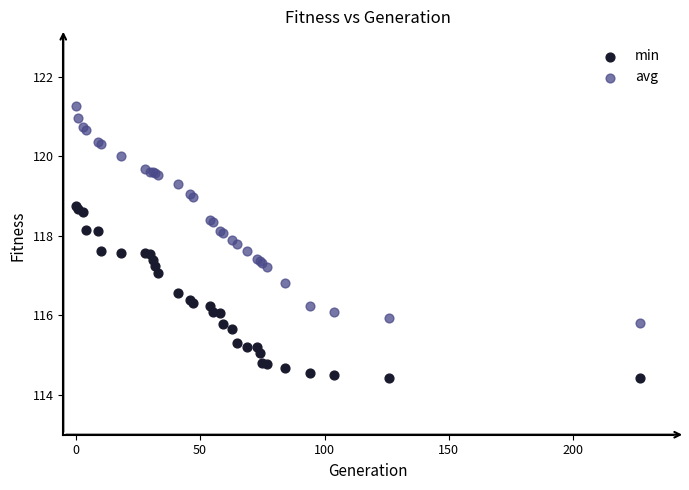

What are all the series names shown in the legend?

min, avg